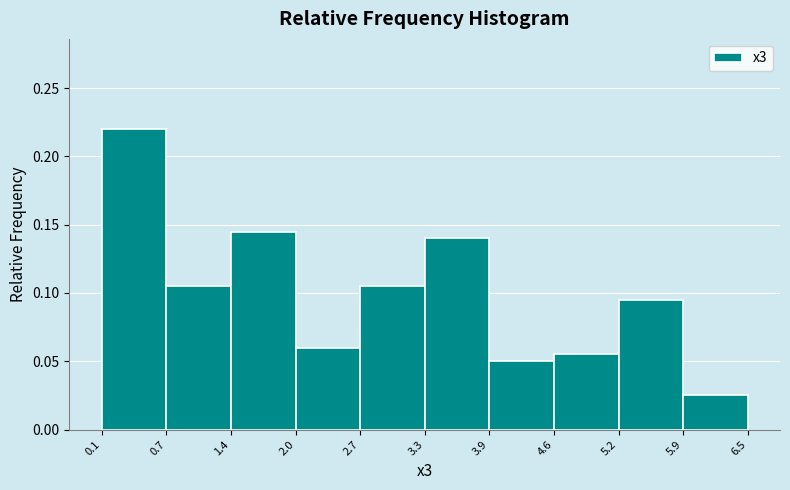

What is the height of the bar covering 2.7 to 3.3 on the x-axis? The values are not printed on the chart, so give them approximately, as read against the axis.

0.105